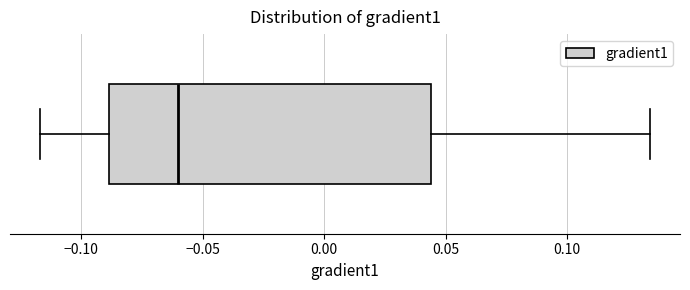

Where does the left whisker of the box end on the x-axis? The values are not printed on the chart, so give them approximately, as read against the axis.

-0.115